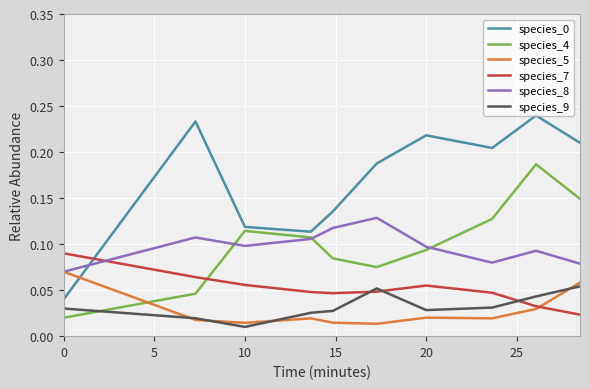

True or false: species_0 and species_9 intersect in this chart.

False